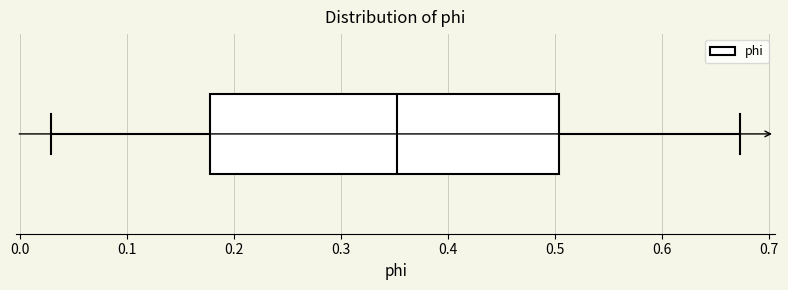

Transcribe this box plot: give where the median line is, the range the box spans, and where the two whiskers end, as read against the x-axis. The values are not printed on the chart, so give them approximately, as read against the axis.

median 0.35, box 0.18 to 0.50, whiskers 0.03 to 0.67